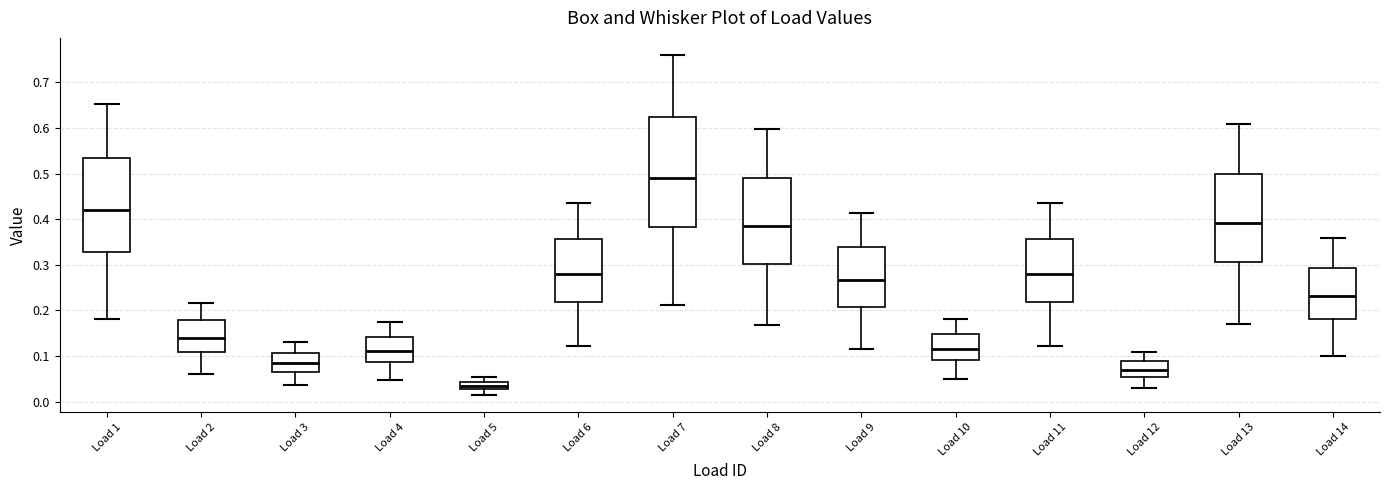

Where does the median line of the box for Load 3 sit on the y-axis? The values are not printed on the chart, so give them approximately, as read against the axis.

0.08